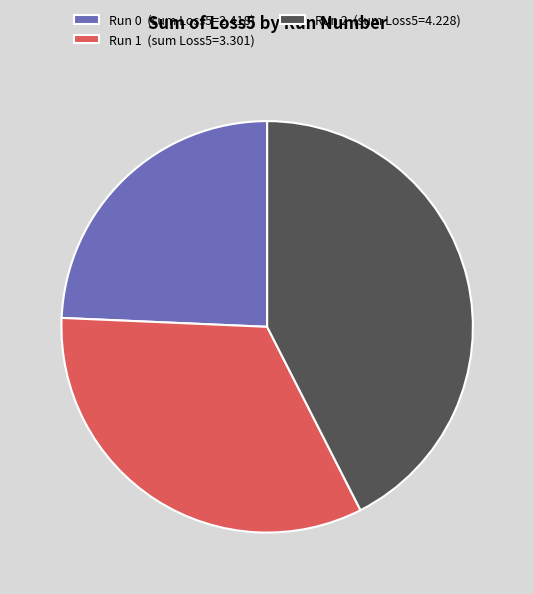

Is it true that Run 0 (sum Loss5=2.418) is 16% of the pie?

False